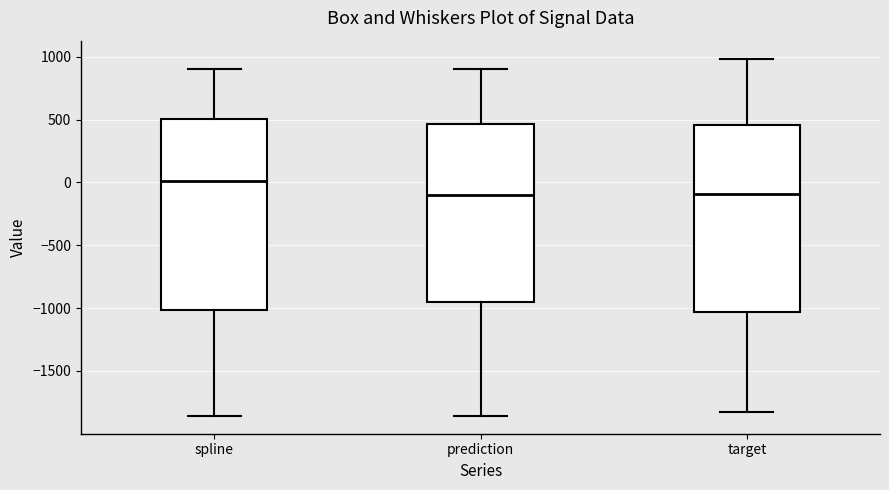

Where does the upper whisker of the box for target end on the y-axis? The values are not printed on the chart, so give them approximately, as read against the axis.

1000